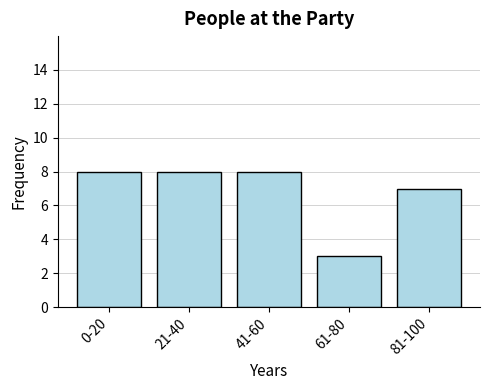

Reading left to right, what are all the values shown in this chart?

0-20=8	21-40=8	41-60=8	61-80=3	81-100=7